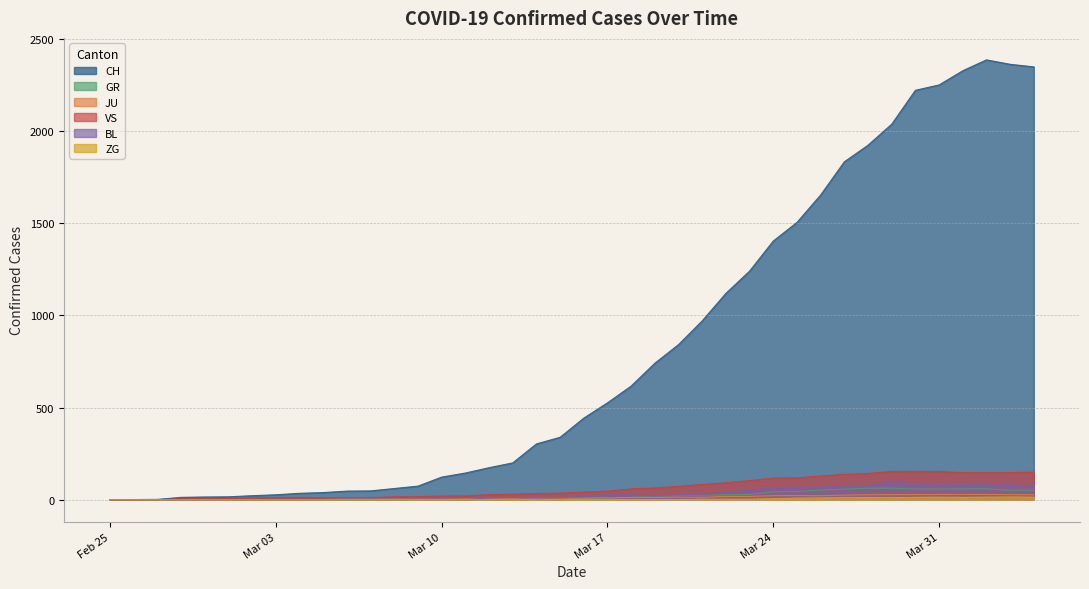

Which series has the largest total across all categories?

CH